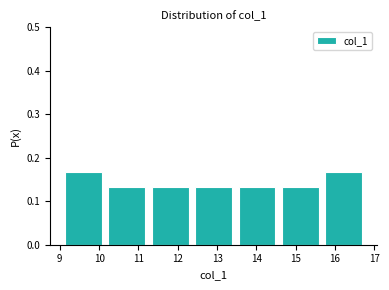

Reading left to right, list every bar in this chart as the range it spans on the x-axis followed by its height. Neither the bar edges nor the heights are printed on the chart, so give them approximately, as read against the axes.

9.0 to 10.1: 0.17
10.1 to 11.3: 0.13
11.3 to 12.4: 0.13
12.4 to 13.5: 0.13
13.5 to 14.6: 0.13
14.6 to 15.7: 0.13
15.7 to 16.8: 0.17